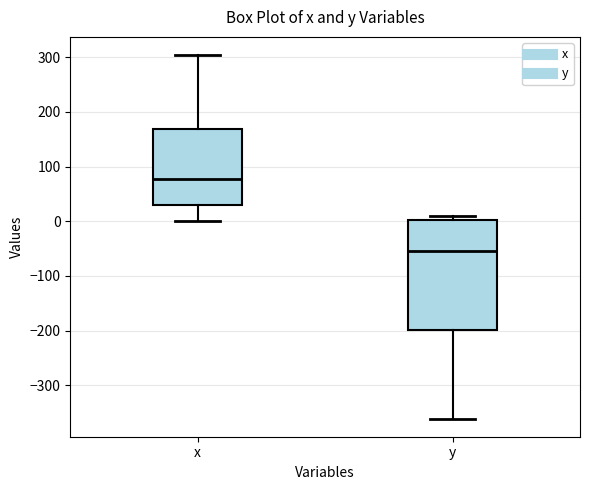

Which box has the lowest median line?

y